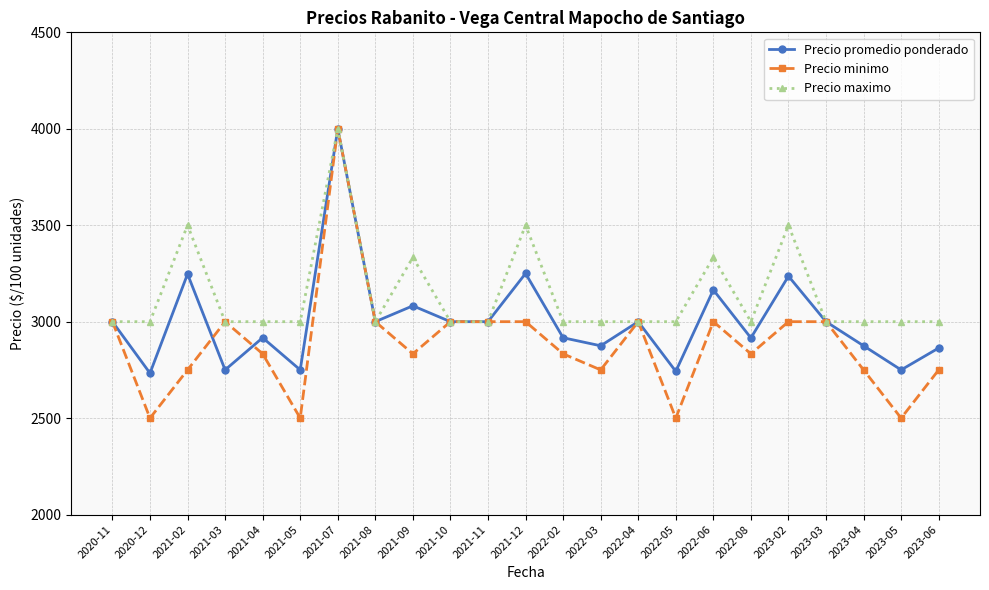

What is the sum of the Precio promedio ponderado values at 2023-05 and 2021-07?

6750.0